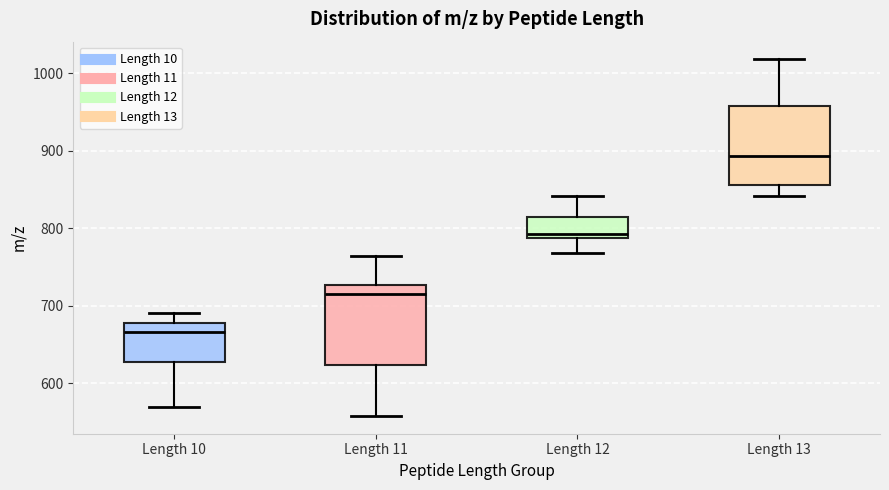

Reading left to right, transcribe this box plot: for each box, give where its median line is, the range the box spans, and where its two whiskers end, as read against the y-axis. The values are not printed on the chart, so give them approximately, as read against the axis.

Length 10: median 670, box 630 to 680, whiskers 570 to 690
Length 11: median 710, box 620 to 730, whiskers 560 to 760
Length 12: median 790 (just above the box's lower edge), box 790 to 810, whiskers 770 to 840
Length 13: median 890, box 860 to 960, whiskers 840 to 1020